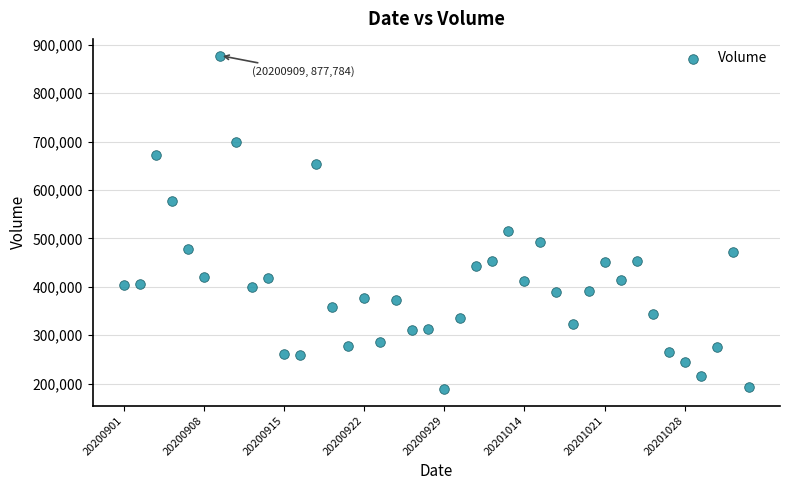

What Y value in the scatter plot is closest to 533467?

514345